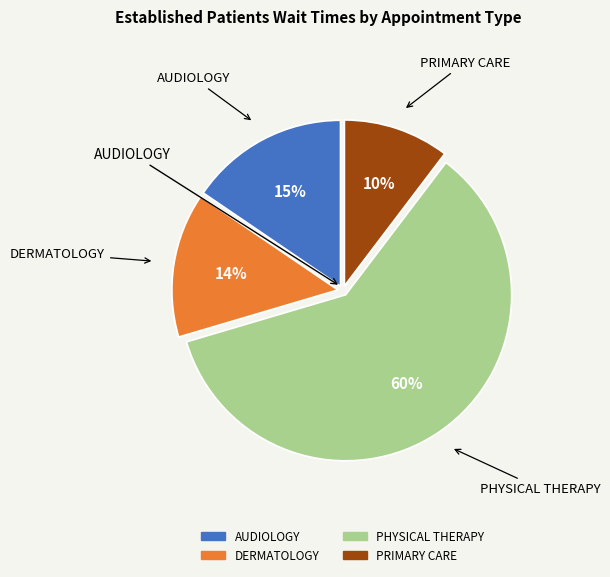

To the nearest percent, what portion does AUDIOLOGY represent?

15%